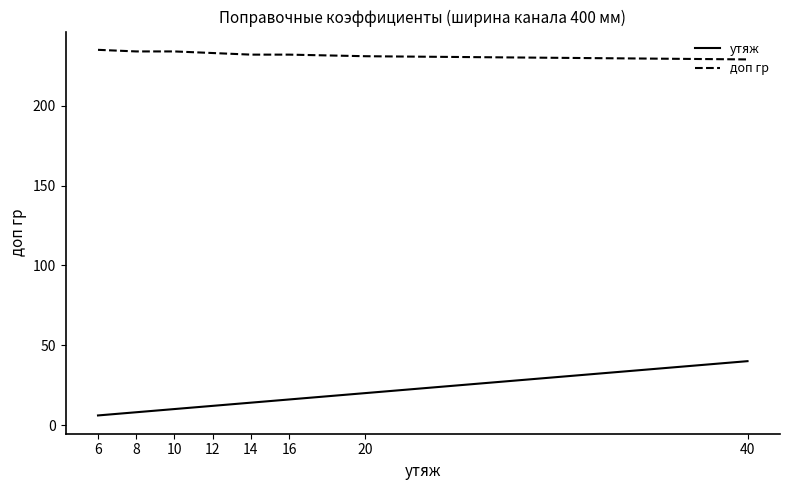

What is the spread (max minus min) of values at 8?

226